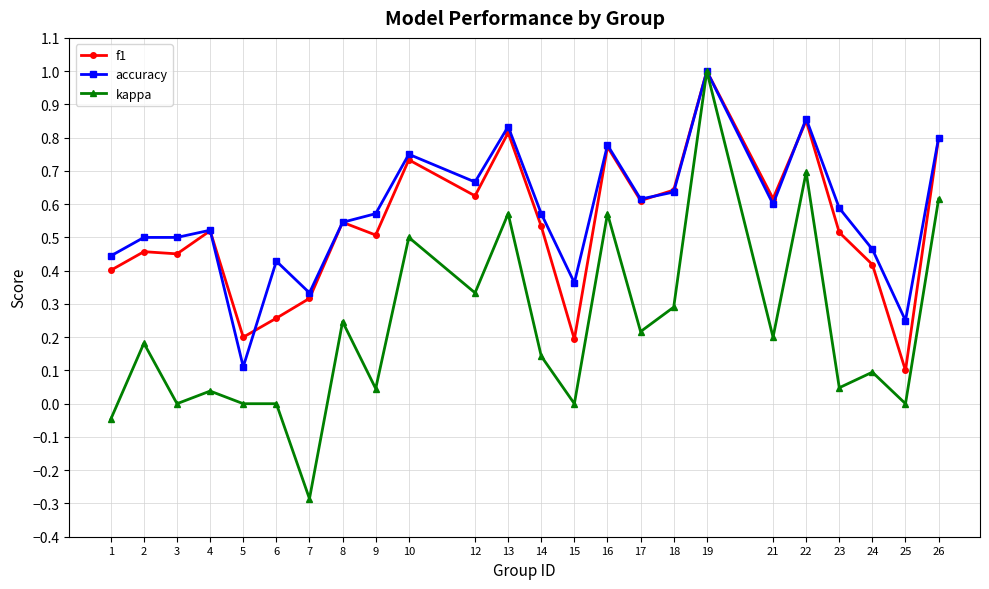

The value of f1 at 25 is 0.2. True or false?

False